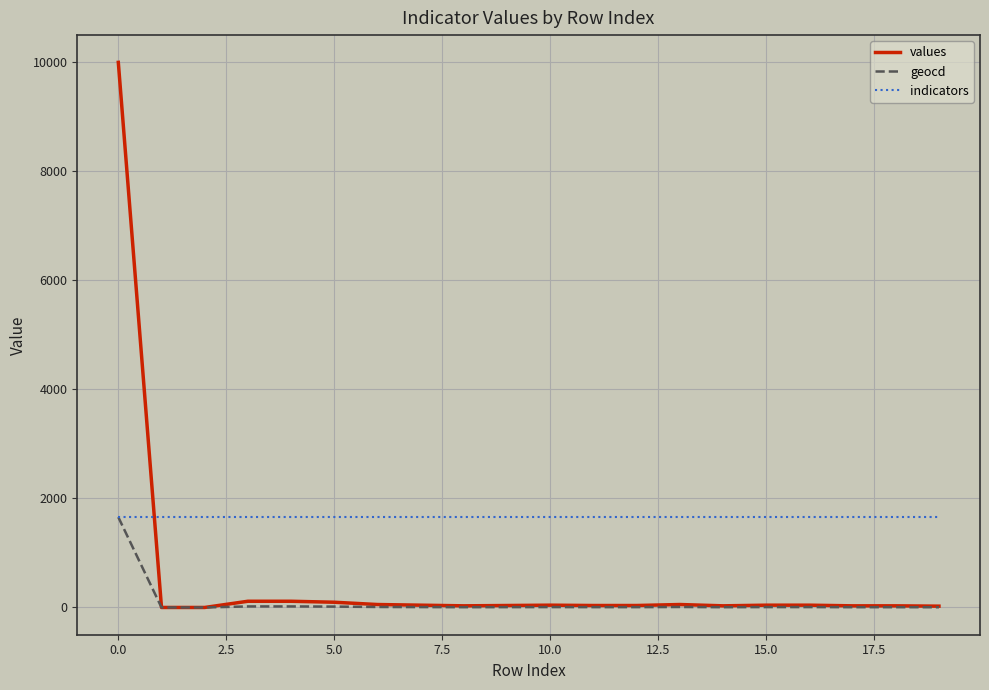

Which series has the largest range (max minus min)?

values